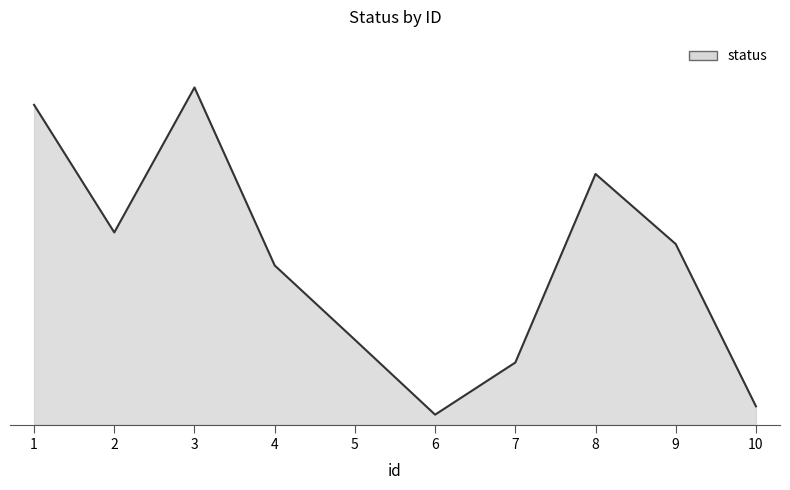

What is the change in value from 6 to 7?

+11519